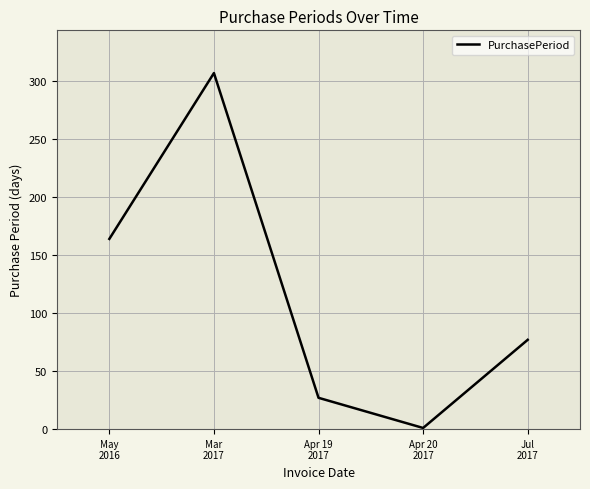

What is the ratio of the value at Apr 19
2017 to the value at Apr 20
2017?

27.0